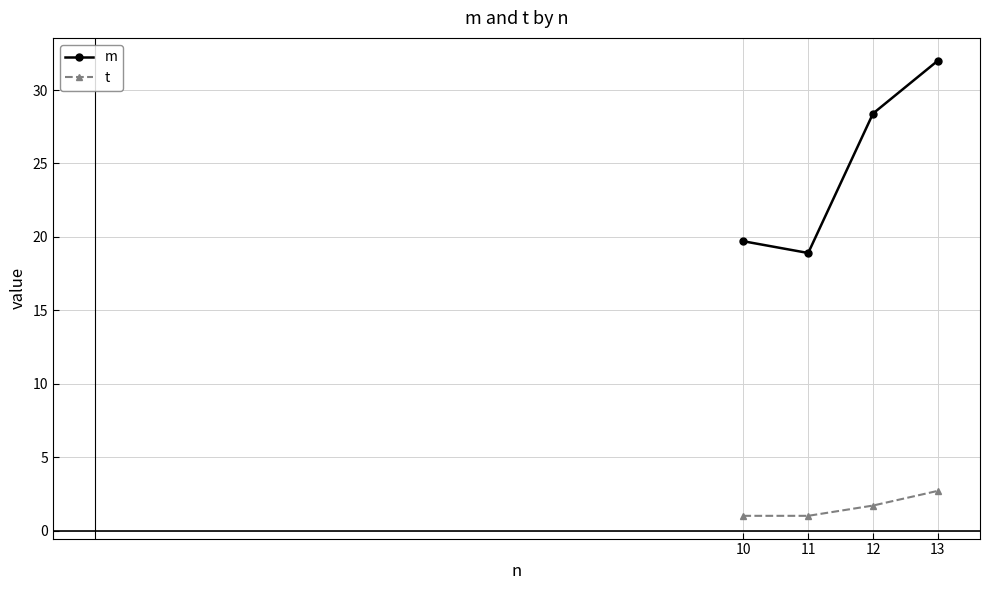

The value of t at 12 is 1.7. True or false?

True